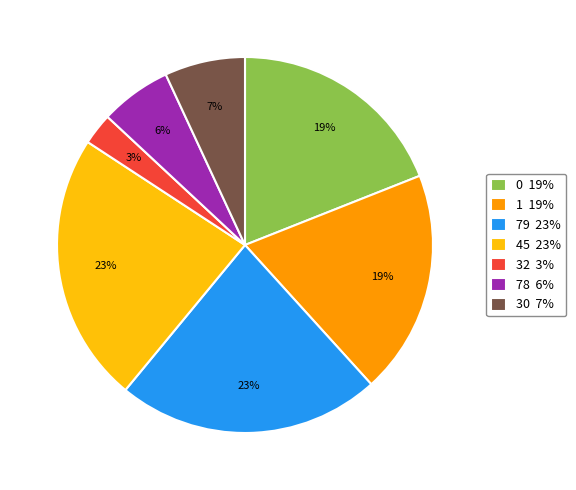

True or false: 45 accounts for 13% of the total.

False